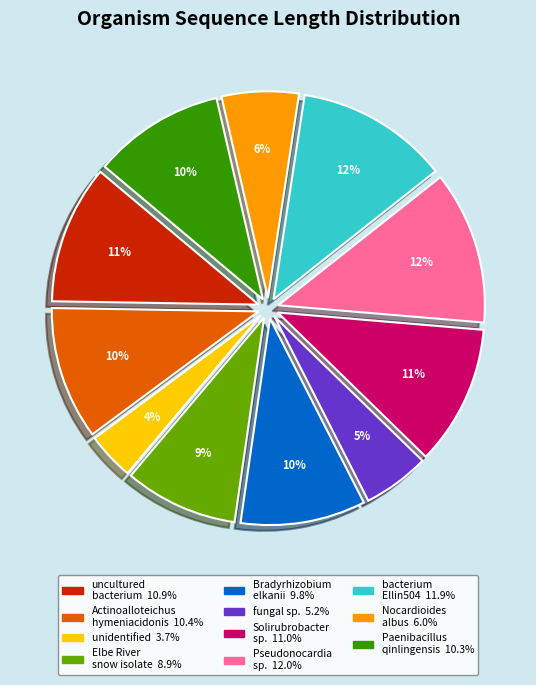

To the nearest percent, what is the difference between the largest and smallest slice percentages?

8%